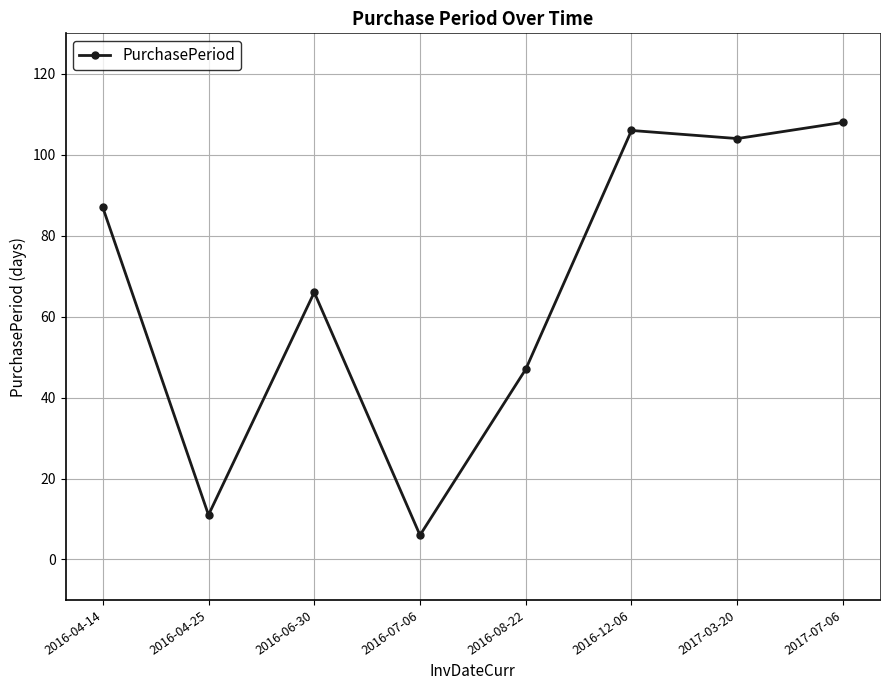

Is it true that the value at 2016-08-22 is 29?

False